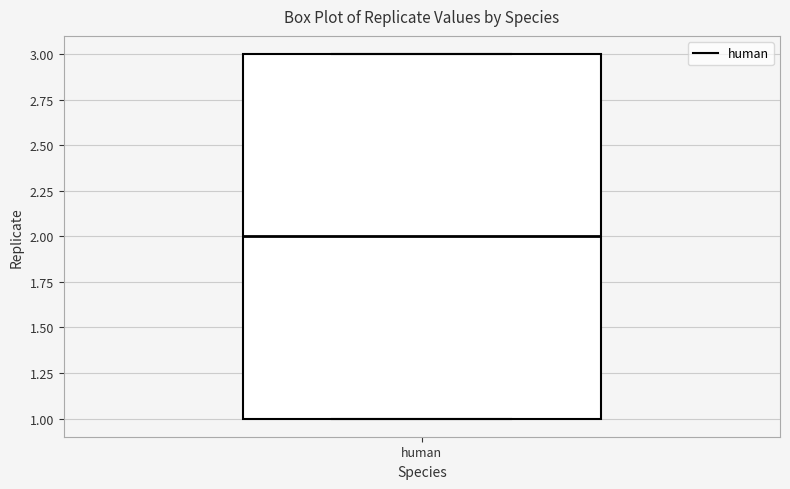

Read this box plot against the y-axis: the position of the median line, the range covered by the box, and the ends of both whiskers. The values are not printed on the chart, so give them approximately, as read against the axis.

median 2, box 1 to 3, whiskers 1 to 3